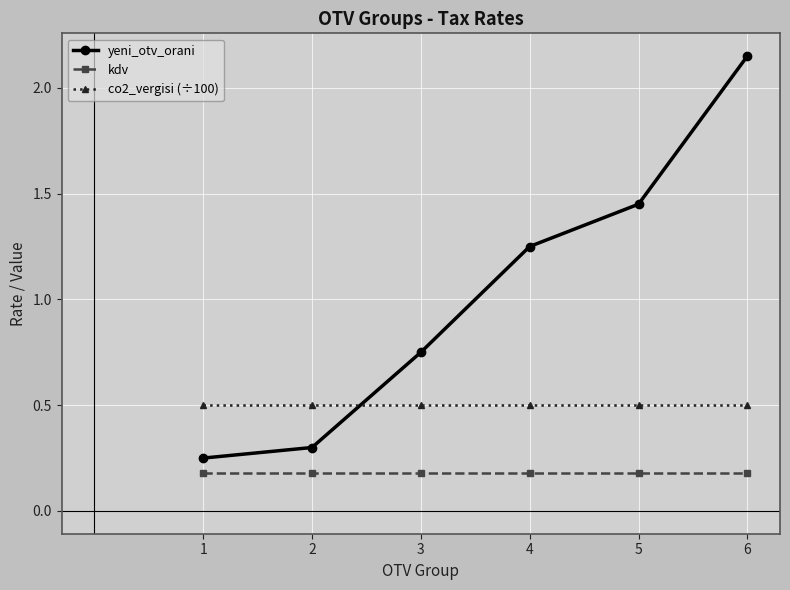

Rank the series at 5 from lowest to highest value.

kdv, co2_vergisi (÷100), yeni_otv_orani